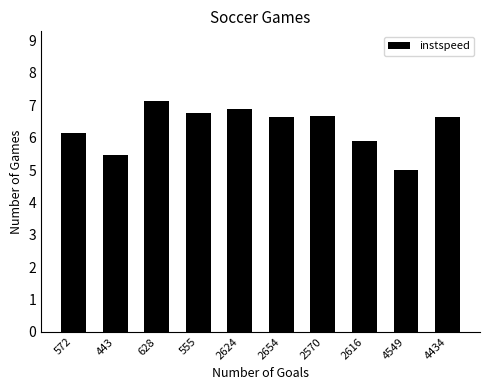

What position from the right is 572?

10